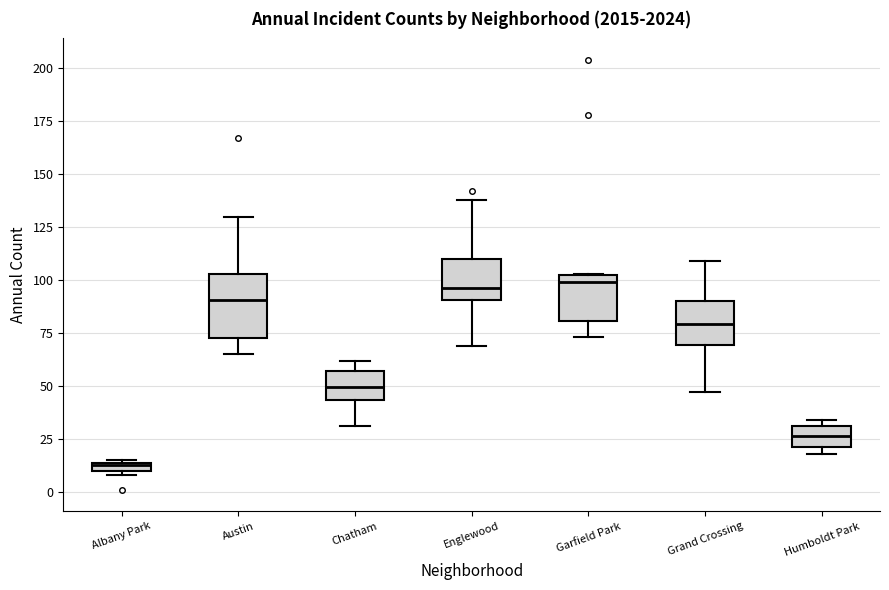

Which box's median line is the lowest?

Albany Park